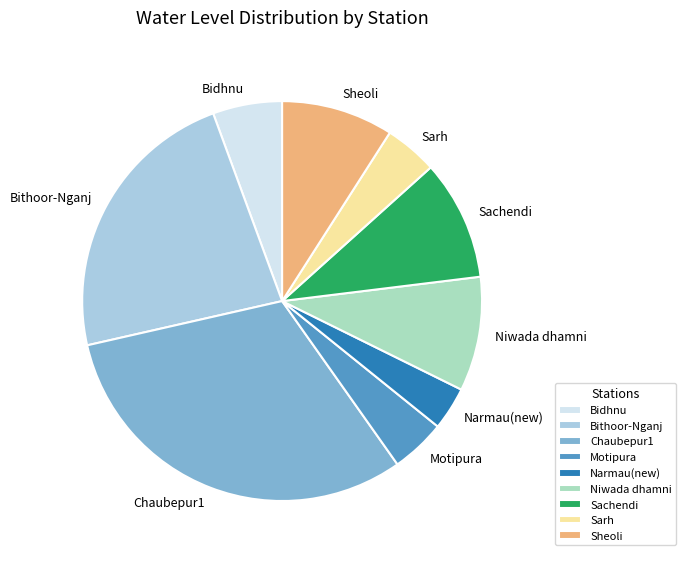

Is there any slice that represents more than half of the pie?

No